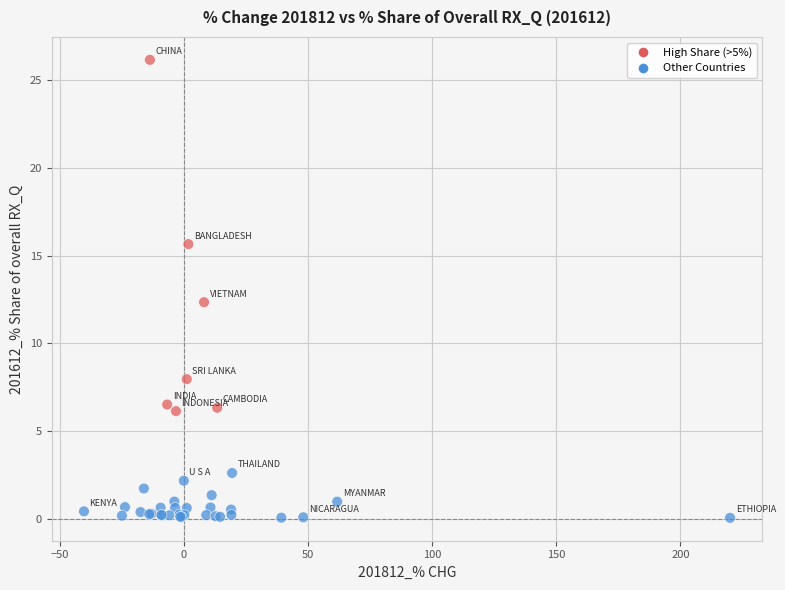

What Y value in the scatter plot is closest to 13?

12.3